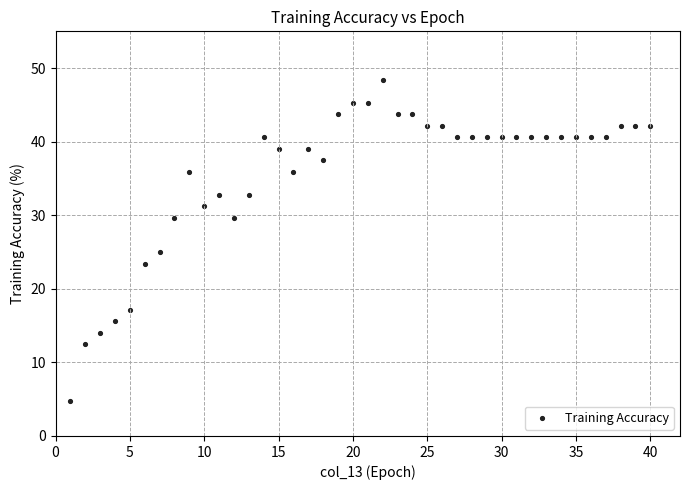

What is the range of X values (max minus min)?

39.0